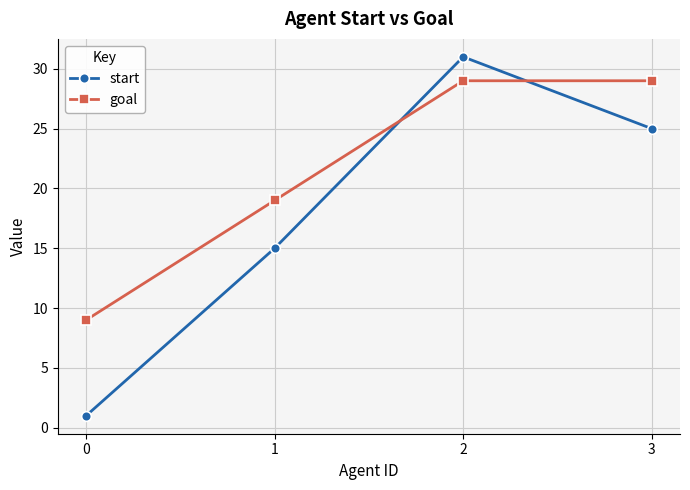

True or false: start has a value of 15 at 1.

True